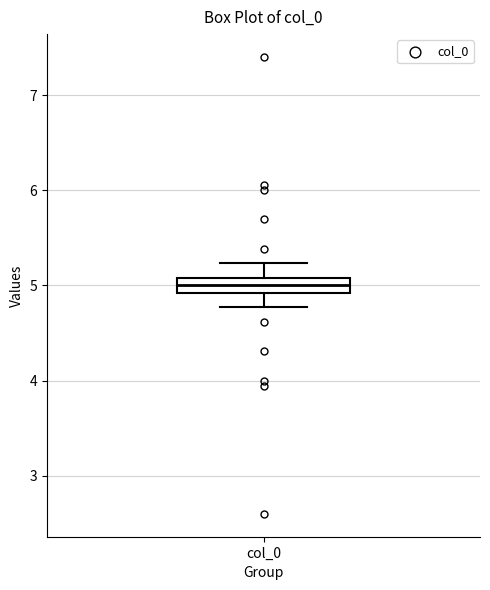

Read this box plot against the y-axis: the position of the median line, the range covered by the box, and the ends of both whiskers. The values are not printed on the chart, so give them approximately, as read against the axis.

median 5.0, box 4.9 to 5.1, whiskers 4.8 to 5.2